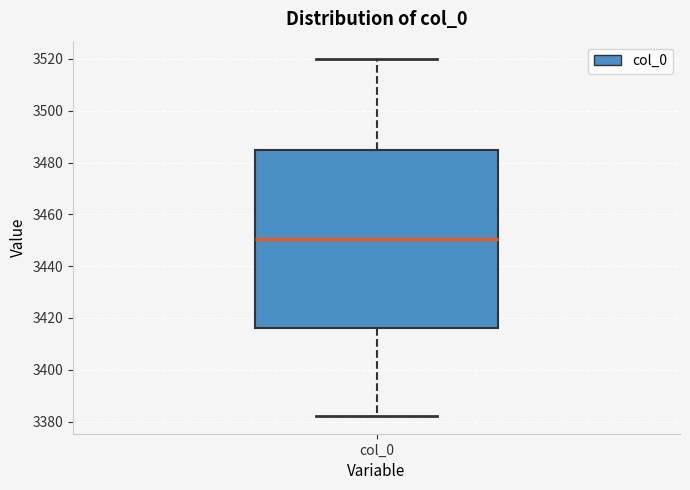

Where is the lower edge of the box for col_0 on the y-axis? The values are not printed on the chart, so give them approximately, as read against the axis.

3416